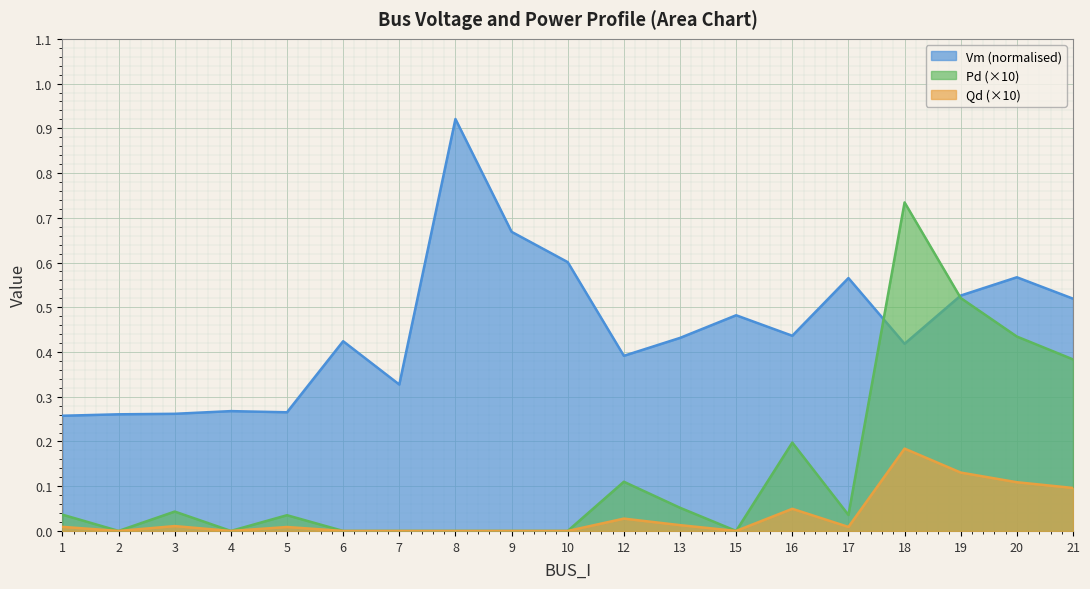

At which label is Vm closest to 0?

1